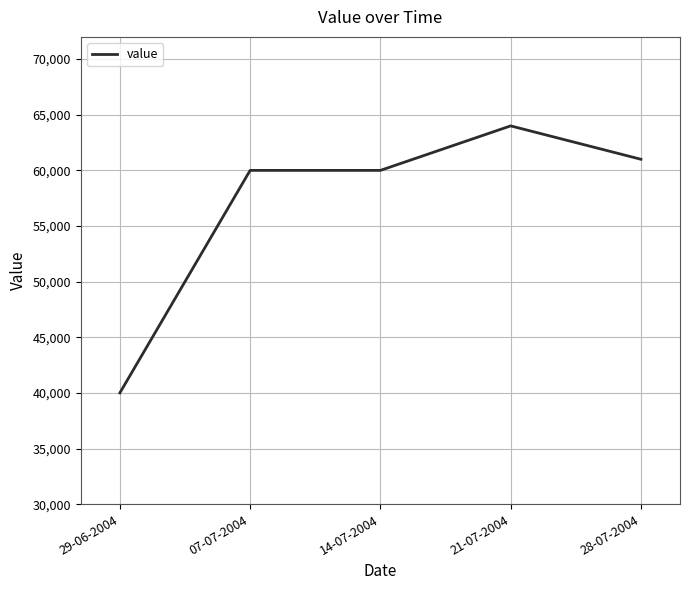

Is it true that the value at 14-07-2004 is 60000?

True